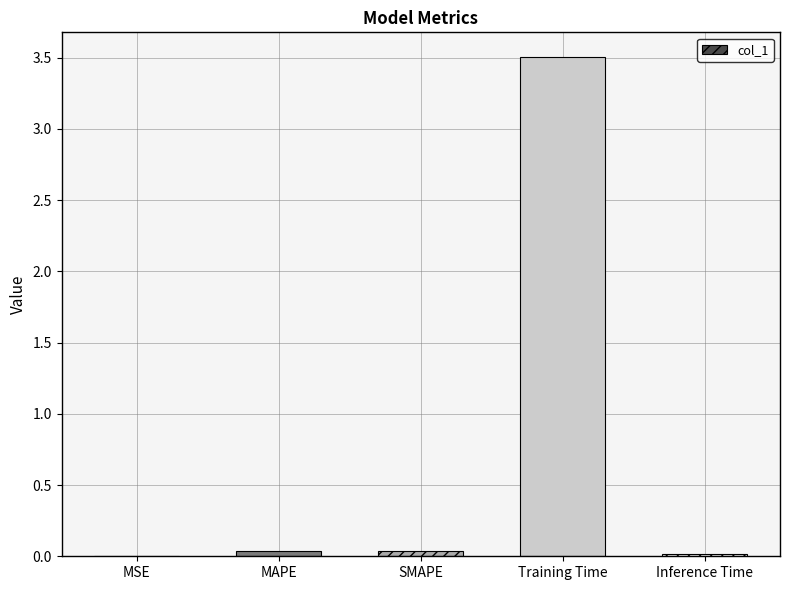

How many series are shown in this chart?

1